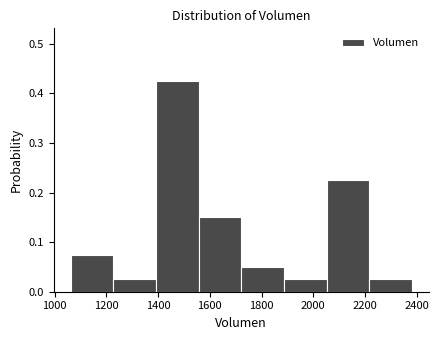

Over which range of the x-axis is the bar tallest?

1400 to 1560